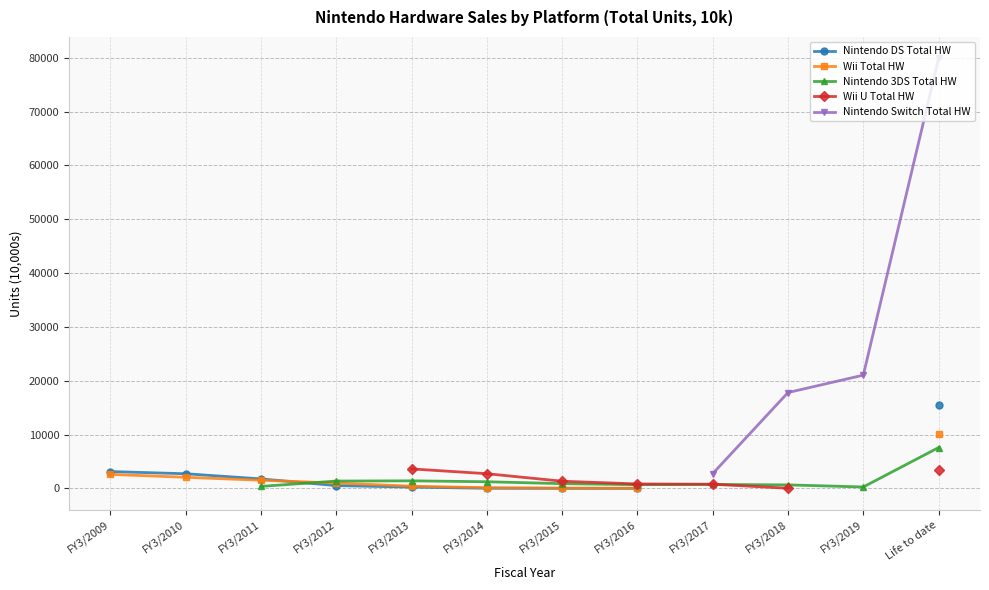

What is the label of the 11th point from the left?

FY3/2019